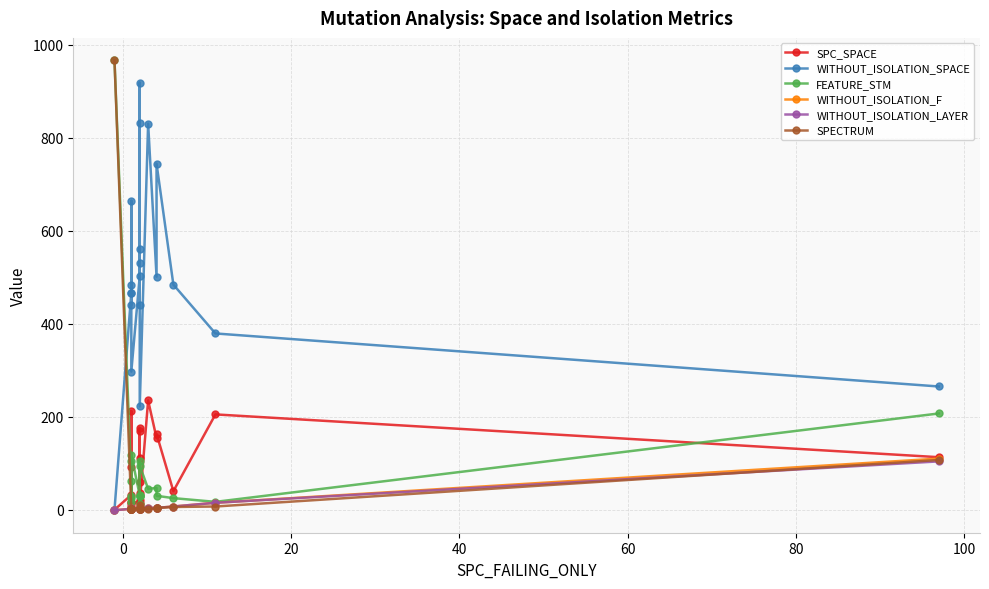

True or false: FEATURE_STM and SPECTRUM intersect in this chart.

False